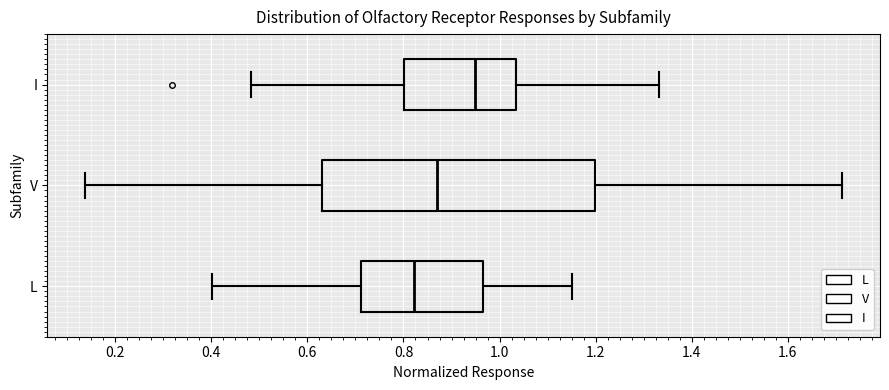

Comparing the boxes themselves (not the whiskers), which one is the widest?

V